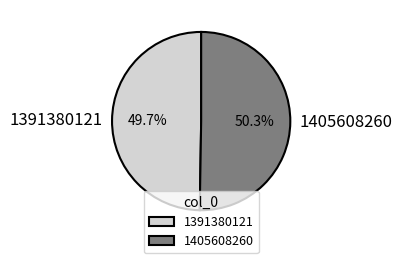

What is the majority slice?

1405608260